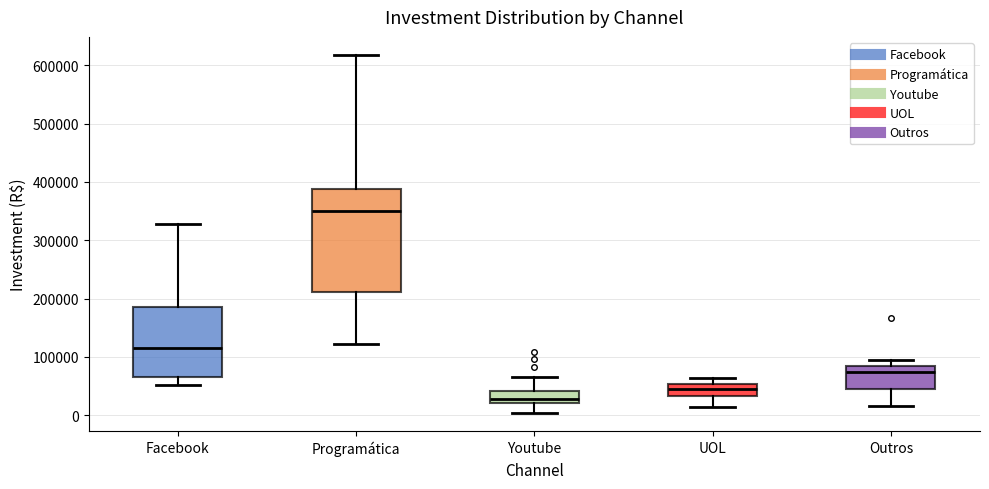

Reading left to right, transcribe this box plot: for each box, give where its median line is, the range the box spans, and where its two whiskers end, as read against the y-axis. The values are not printed on the chart, so give them approximately, as read against the axis.

Facebook: median 120000, box 60000 to 190000, whiskers 50000 to 330000
Programática: median 350000, box 210000 to 390000, whiskers 120000 to 620000
Youtube: median 30000, box 20000 to 40000, whiskers 0 to 70000
UOL: median 40000, box 30000 to 50000, whiskers 10000 to 60000
Outros: median 70000, box 50000 to 80000, whiskers 20000 to 100000